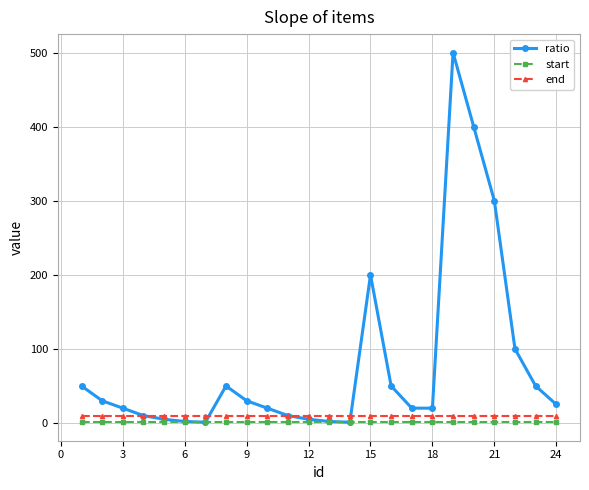

True or false: start and end intersect in this chart.

False